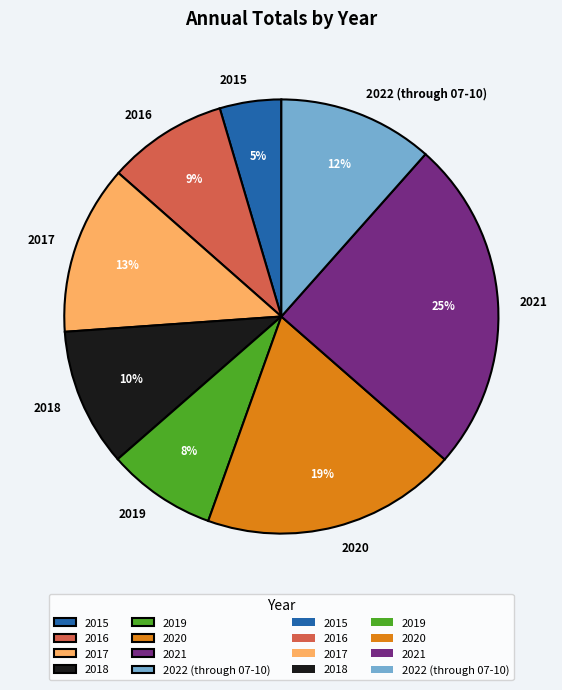

Is there a majority slice in this chart?

No